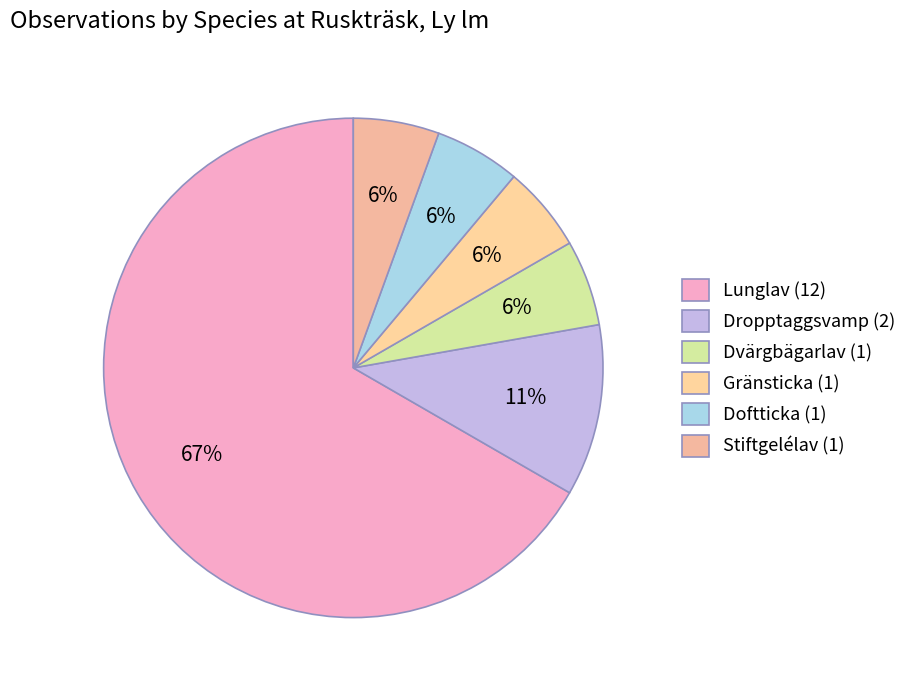

How many segments does this pie chart have?

6